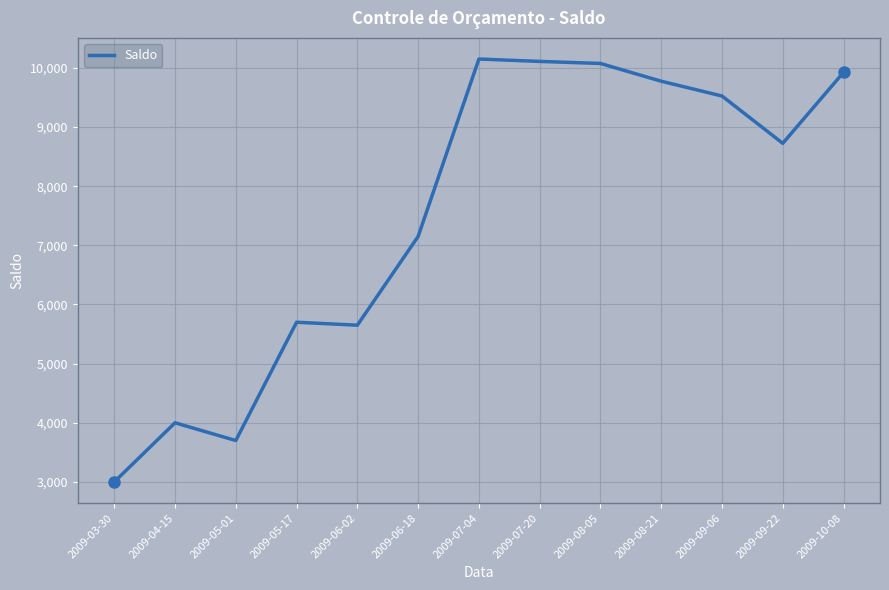

Reading left to right, what are all the values shown in this chart?

3000	4000	3700	5700	5650	7150	10150	10110	10075	9775	9525	8725	9925